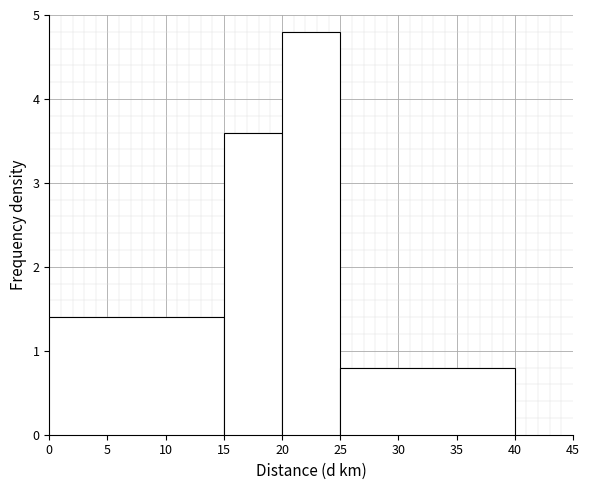

Reading left to right, transcribe this chart: for each bar, give the range it covers on the x-axis and its height. The values are not printed on the chart, so give them approximately, as read against the axis.

0 to 15: 1.4
15 to 20: 3.6
20 to 25: 4.8
25 to 40: 0.8